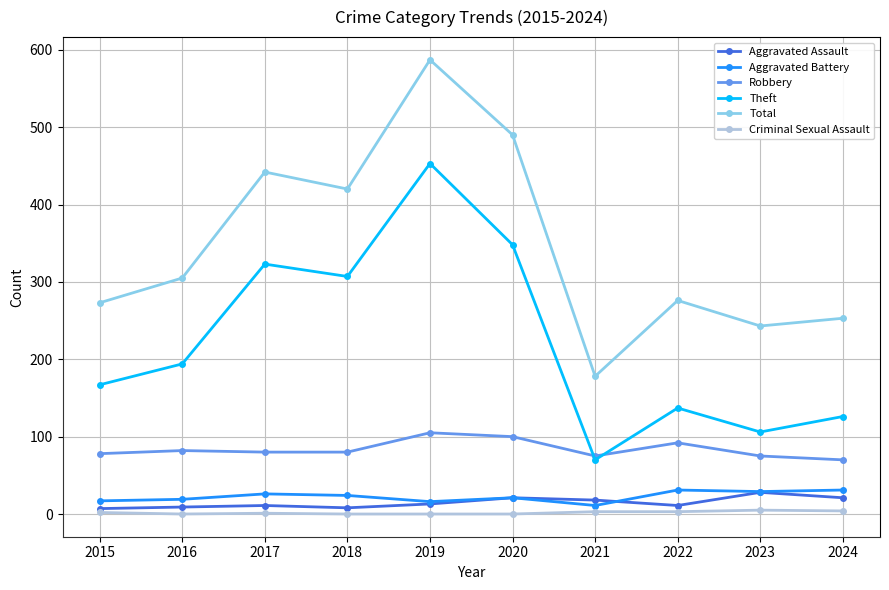

What is the sum of all Aggravated Assault values?

147